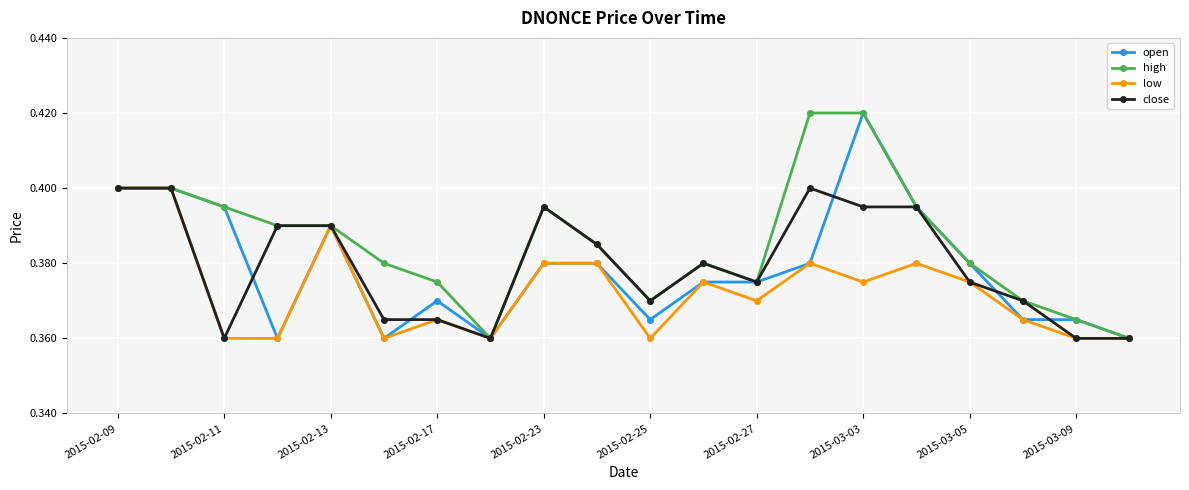

True or false: close has more than 1 interior local peaks.

True